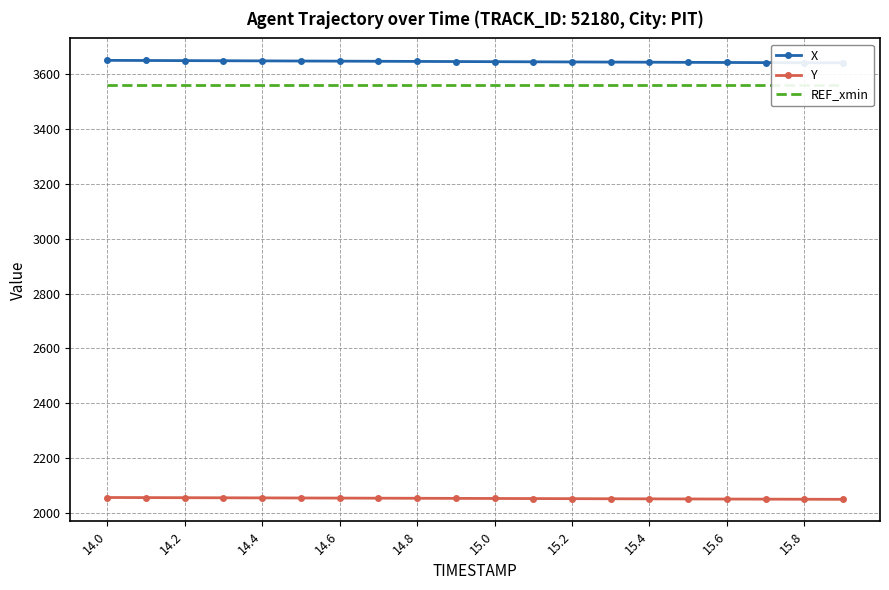

What is the lowest value of the Y series?

2049.2